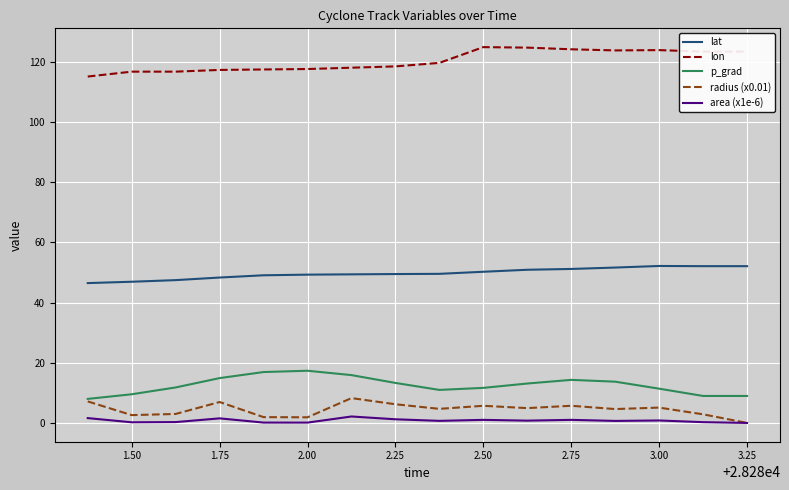

True or false: radius (x0.01) and lon intersect in this chart.

False